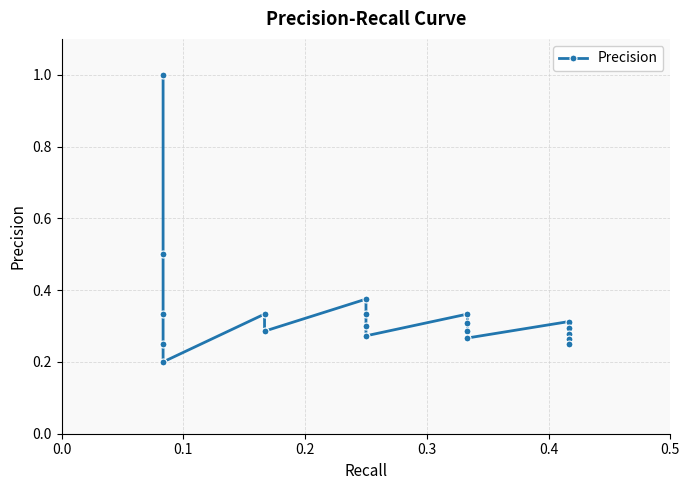

Is this an area chart (filled region under the line)?

No